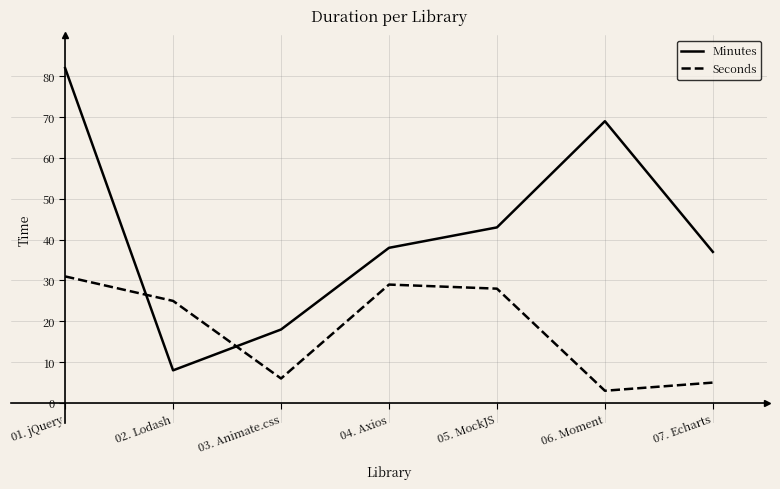

In Seconds, how many points are lower than both neighbors (excluding endpoints)?

2